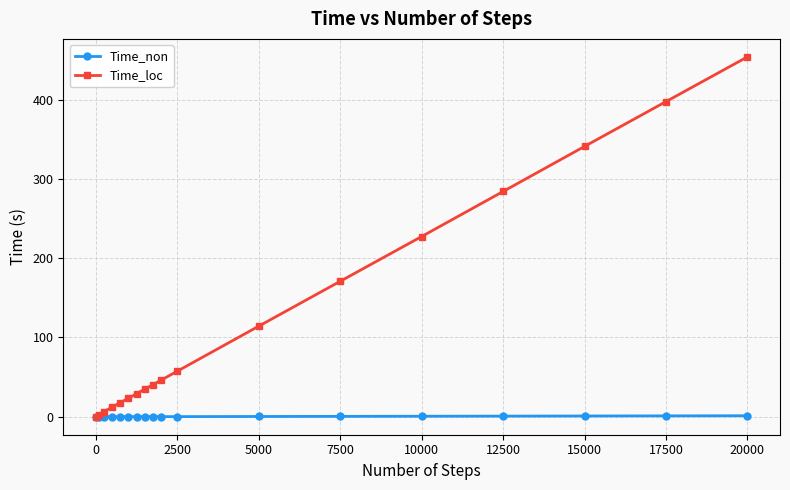

What is the greatest value displayed?

454.0